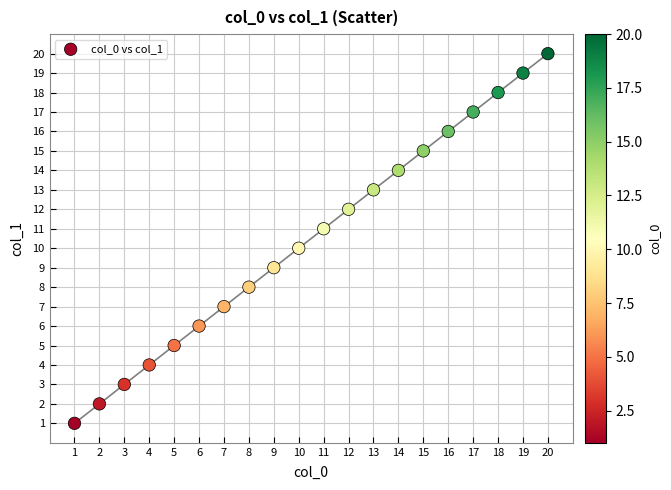

What is the range of X values (max minus min)?

19